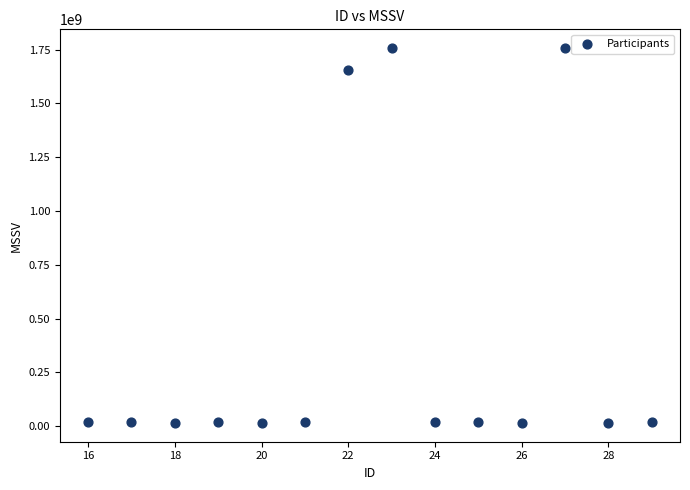

What is the range of Y values (max minus min)?

1742539285